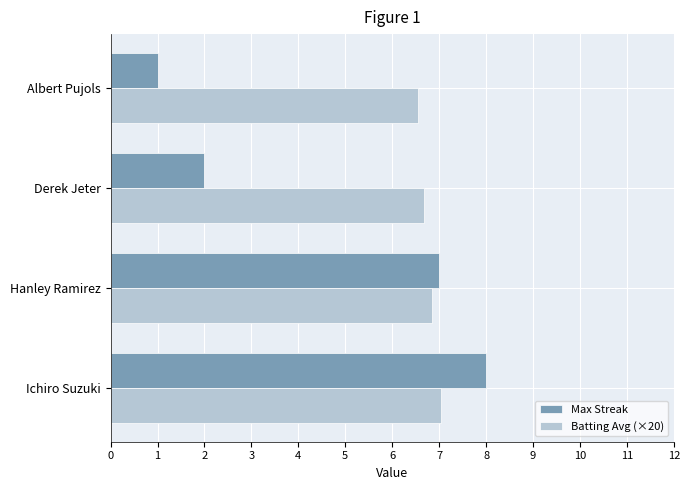

How many Max Streak values are between 2 and 8?

3